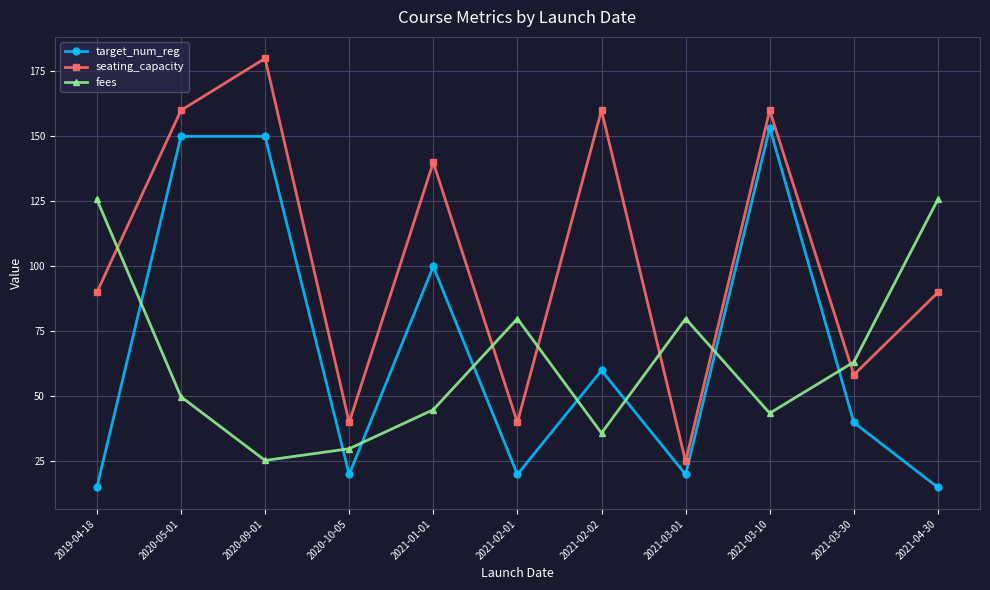

What is the difference between the second highest and minimum values in the target_num_reg series?

135.0